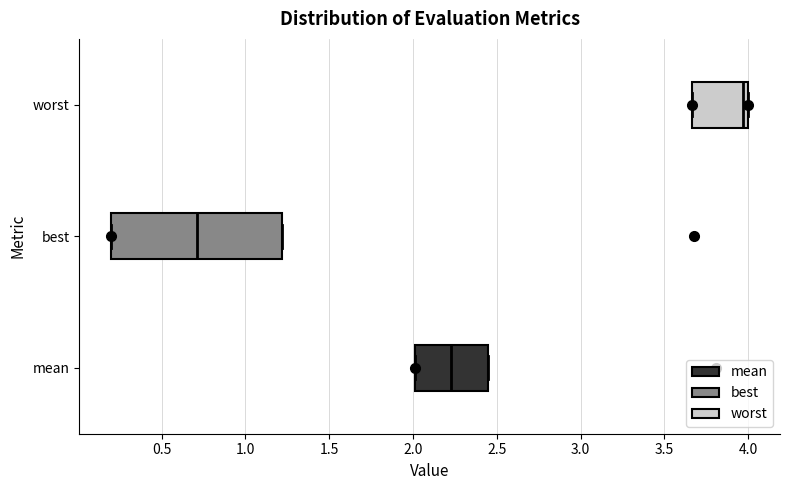

Reading bottom to top, transcribe this box plot: for each box, give where its median line is, the range the box spans, and where its two whiskers end, as read against the x-axis. The values are not printed on the chart, so give them approximately, as read against the axis.

mean: median 2.25, box 2.00 to 2.45, whiskers 2.00 to 2.45
best: median 0.70, box 0.20 to 1.20, whiskers 0.20 to 1.20
worst: median 3.95, box 3.65 to 4.00, whiskers 3.65 to 4.00